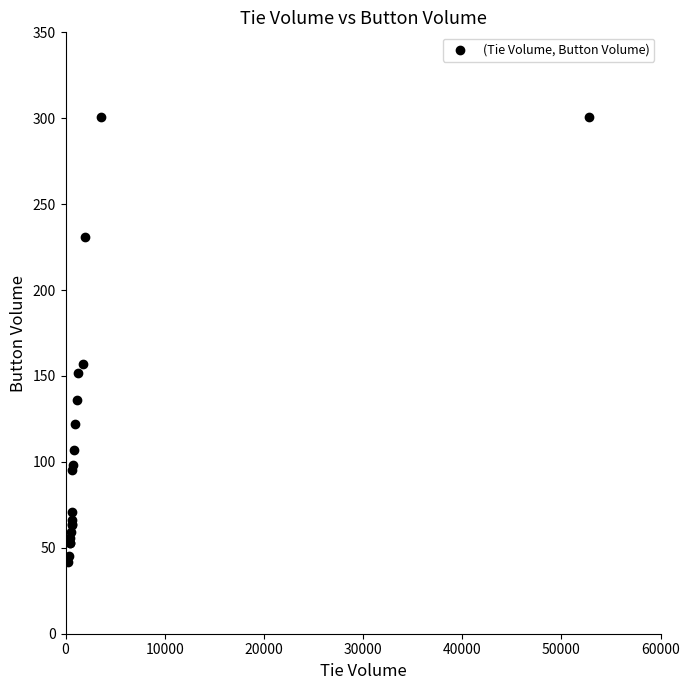

What Y value in the scatter plot is closest to 171?

157